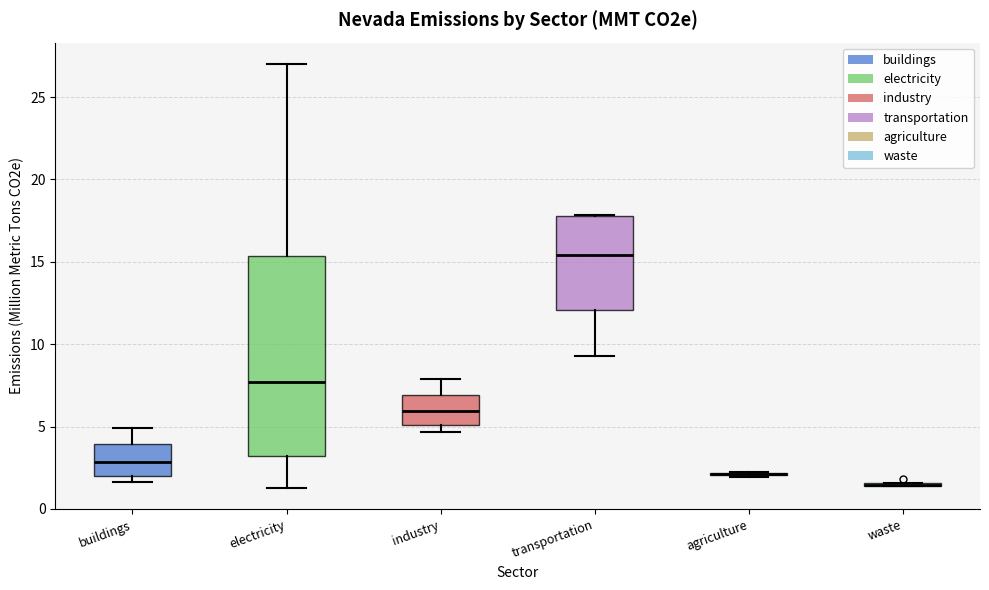

Where does the median line of the box for electricity sit on the y-axis? The values are not printed on the chart, so give them approximately, as read against the axis.

7.5